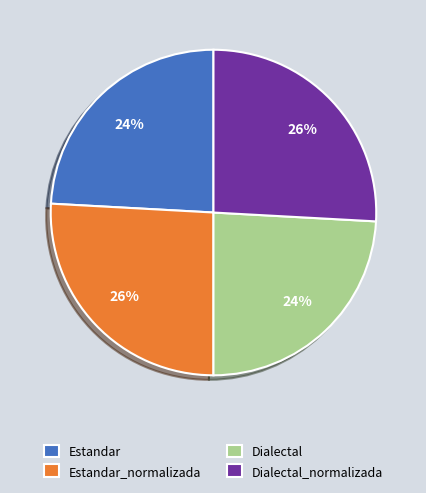

Is Dialectal the majority of the pie?

No